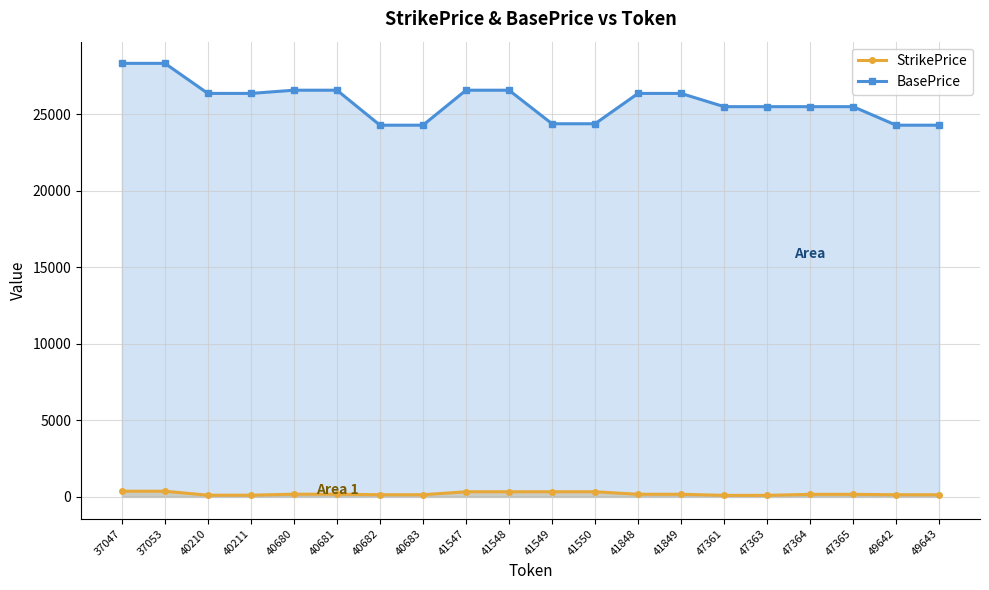

Count the number of data series in this chart.

2